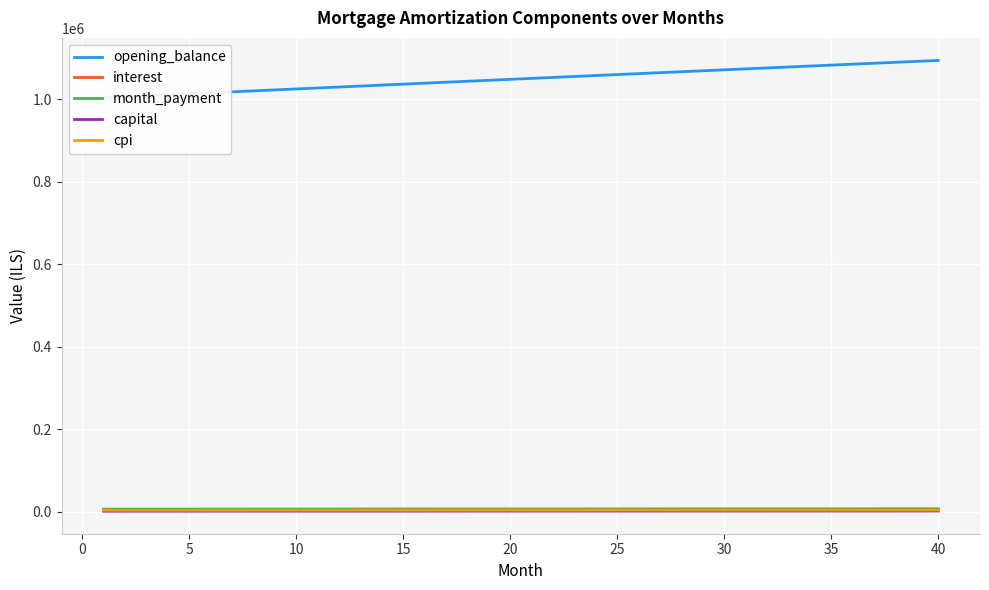

Count the number of categories in the chart.

40